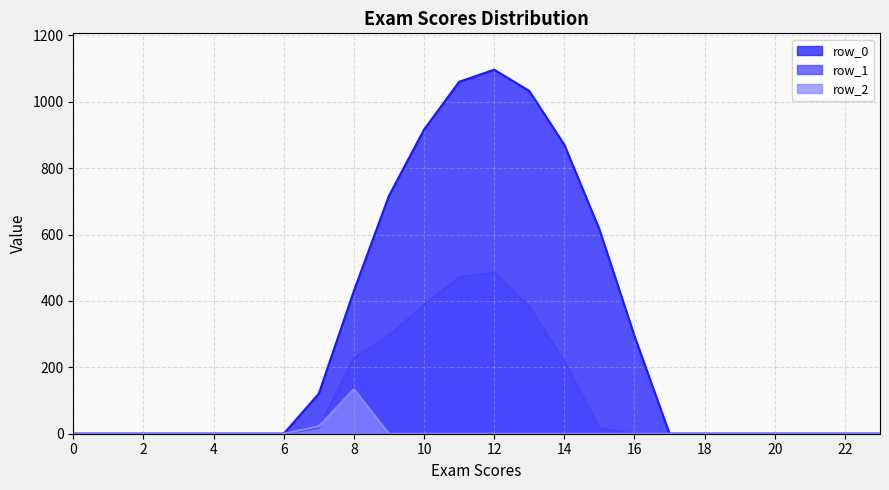

Which has a higher value, 12 or 20?

12